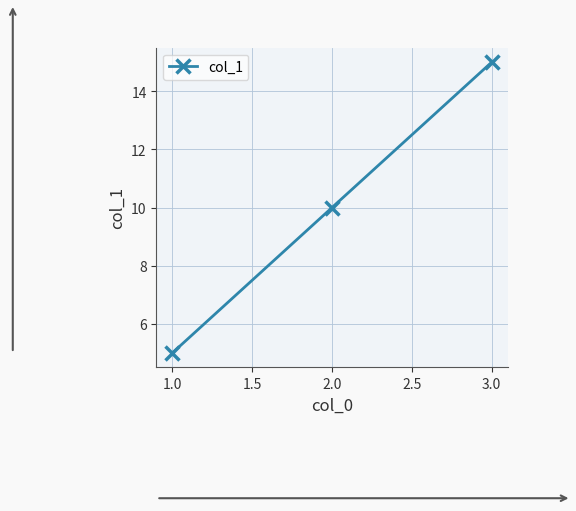

What is the change in value from 1.0 to 2.0?

+5